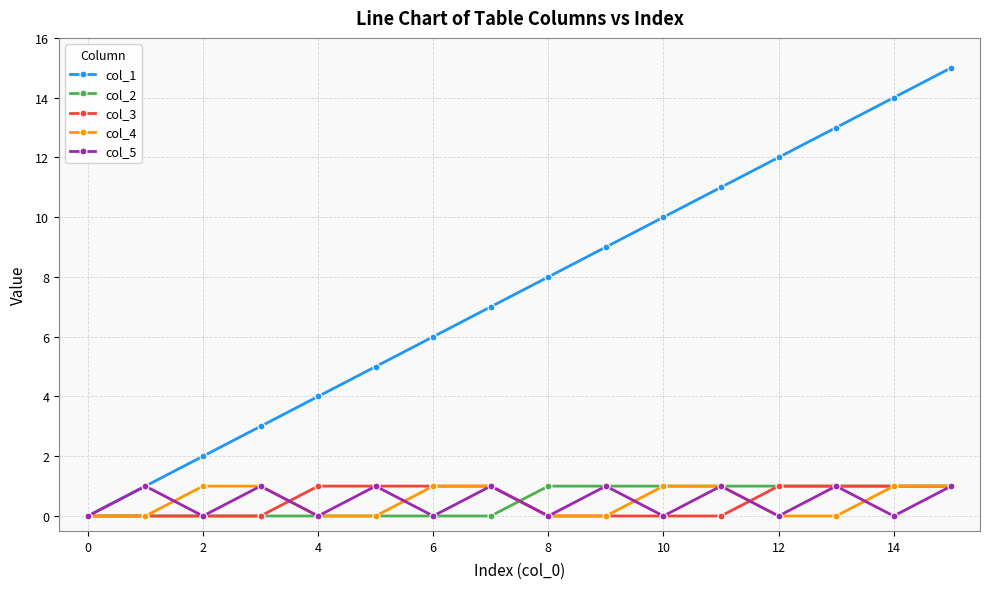

Which series has the largest range (max minus min)?

col_1